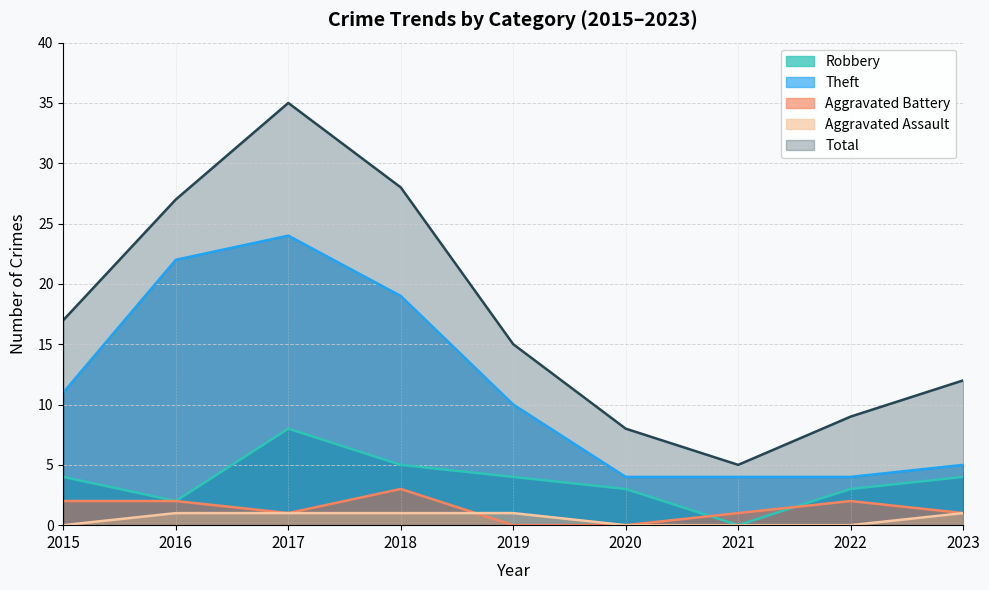

Where is the first local maximum for Robbery?

2017